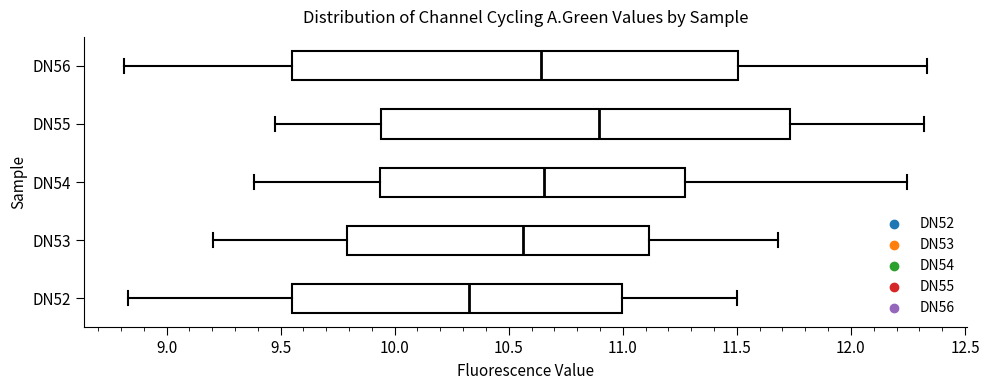

Which box's median line is the furthest to the left?

DN52